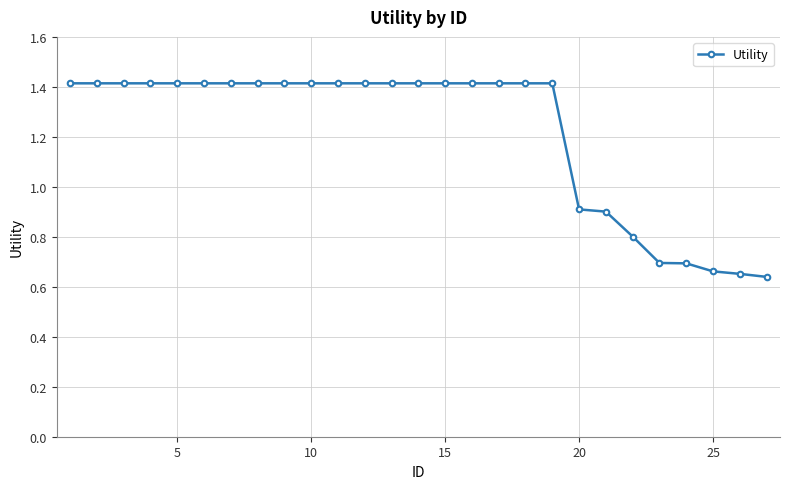

What is the average value?

1.2